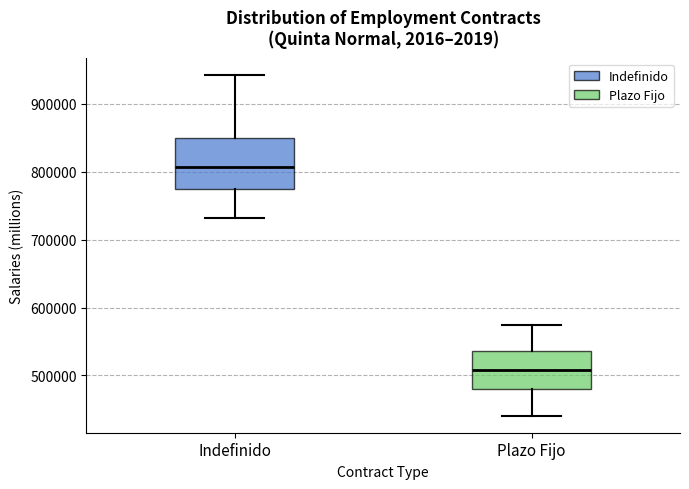

Where does the lower whisker of the box for Plazo Fijo end on the y-axis? The values are not printed on the chart, so give them approximately, as read against the axis.

440000